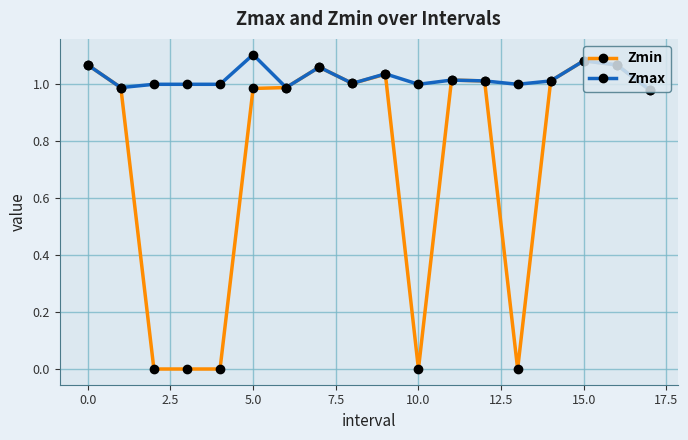

Is this an area chart (filled region under the line)?

No